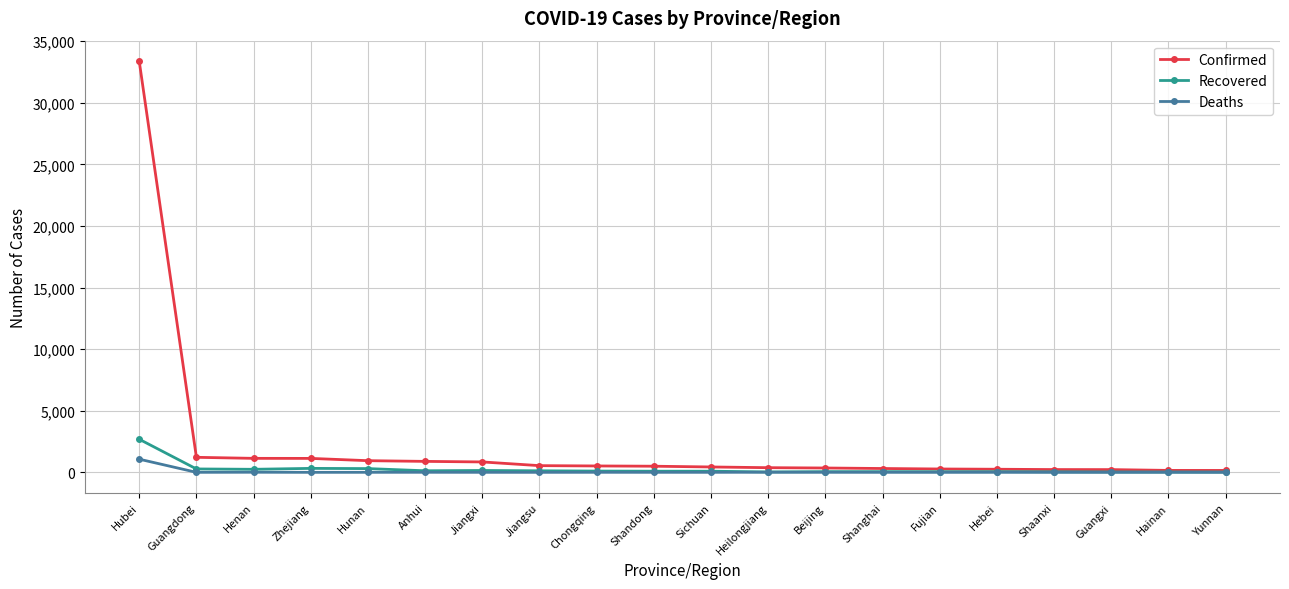

What is the label of the 12th point from the left?

Heilongjiang